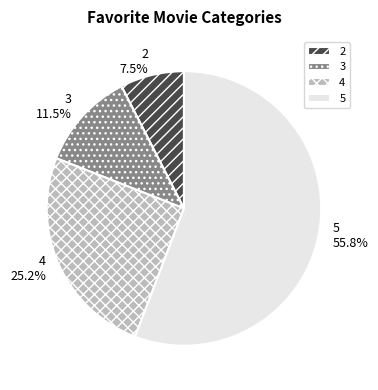

Is the sum of 4 and 3 greater than half?

No